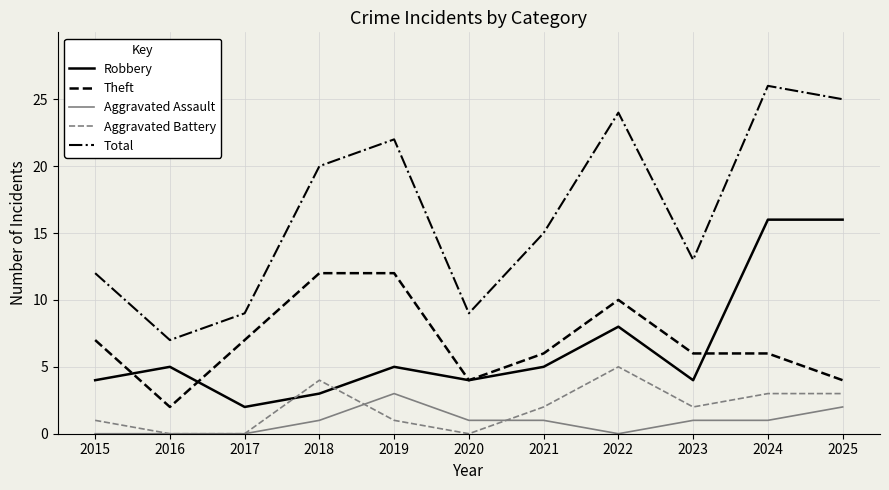

What are all the series names shown in the legend?

Robbery, Theft, Aggravated Assault, Aggravated Battery, Total